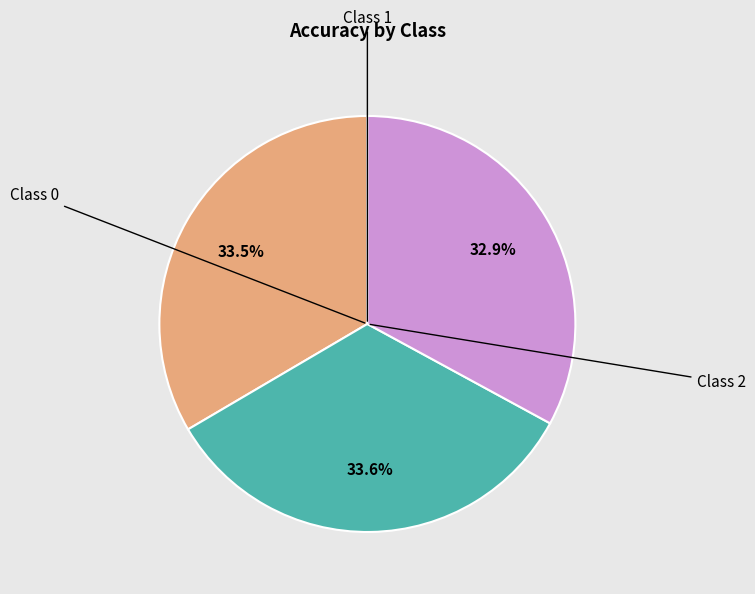

Does any single category account for the majority?

No